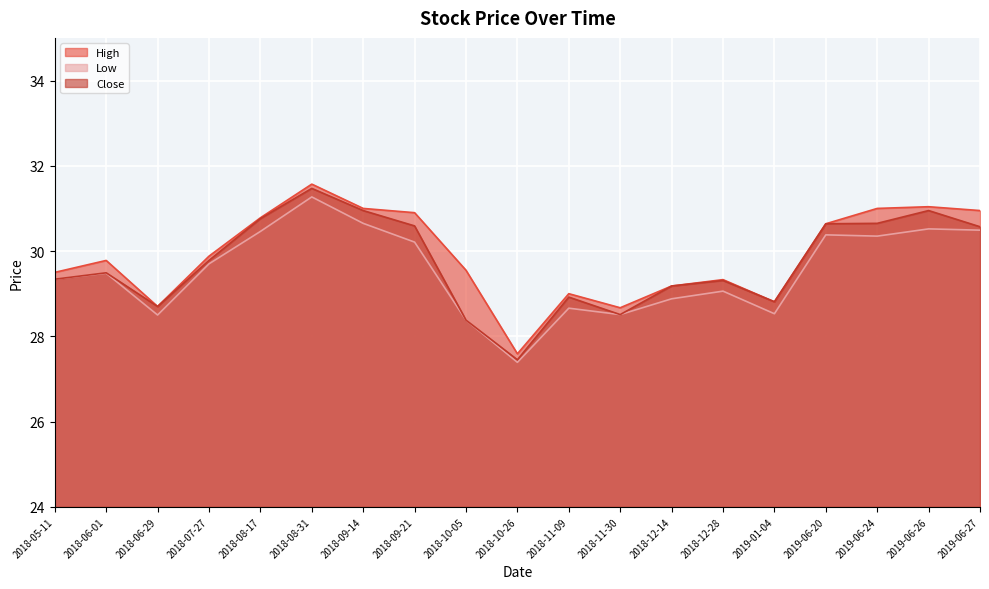

How many data points in Close are less than 29?

6